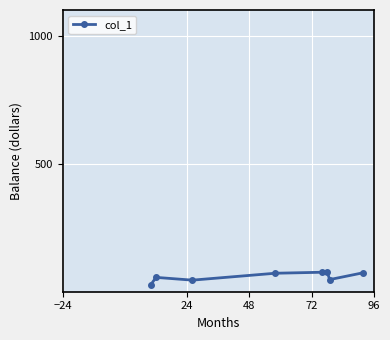

What is the value of the 4th point from the left?

72.2